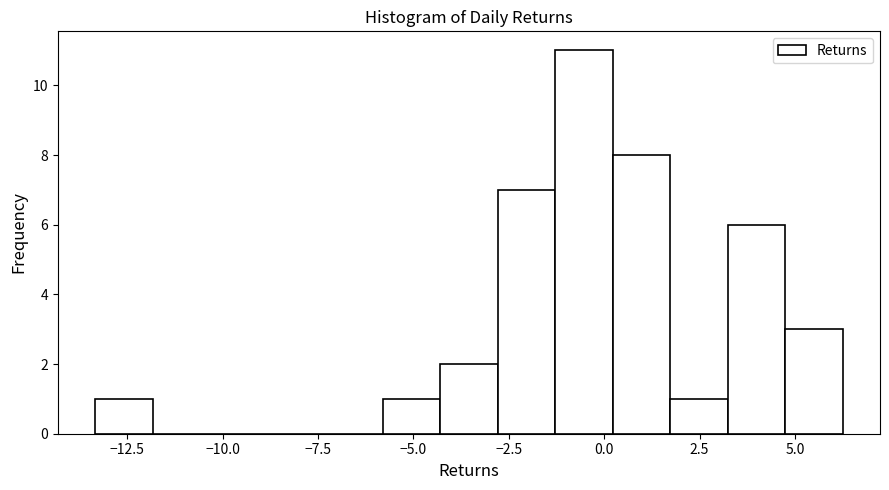

Read against the x-axis, roughly where is the centre of the tallest bar?

-0.5